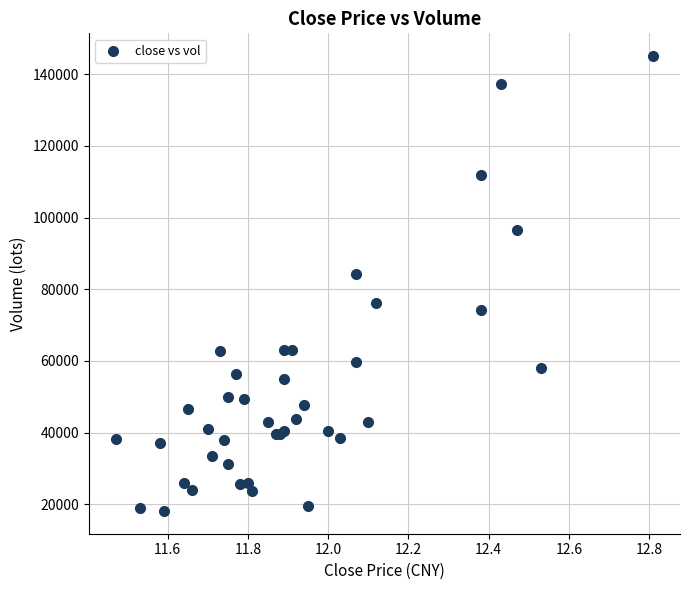

What Y value in the scatter plot is closest to 81607?

84137.1